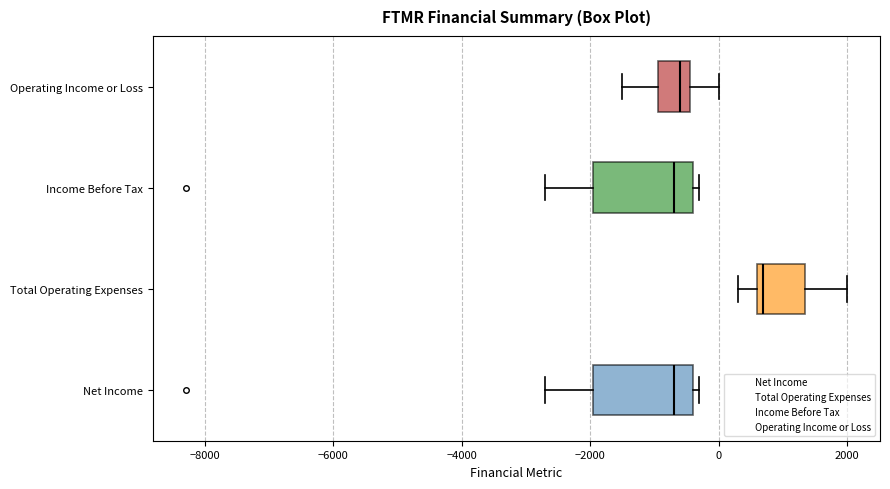

Where does the left whisker of the box for Operating Income or Loss end on the x-axis? The values are not printed on the chart, so give them approximately, as read against the axis.

-1400